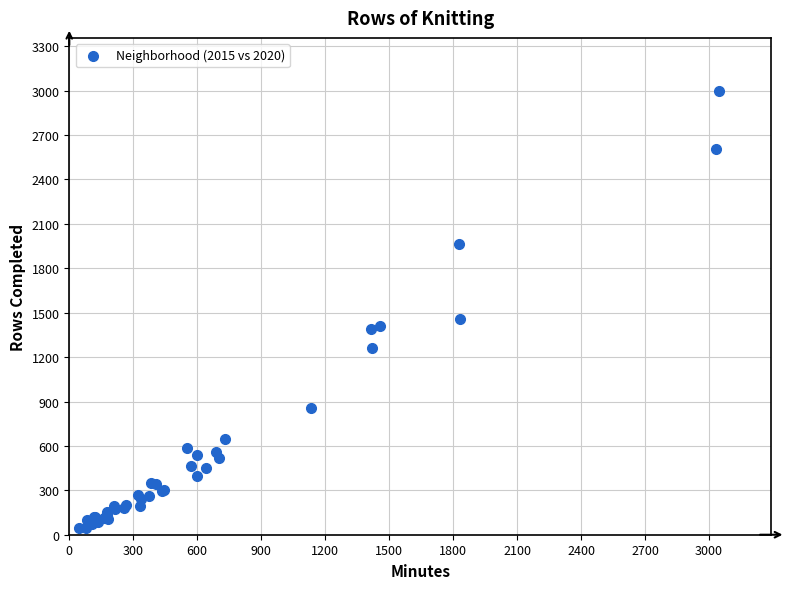

What Y value in the scatter plot is closest to 1521?

1457